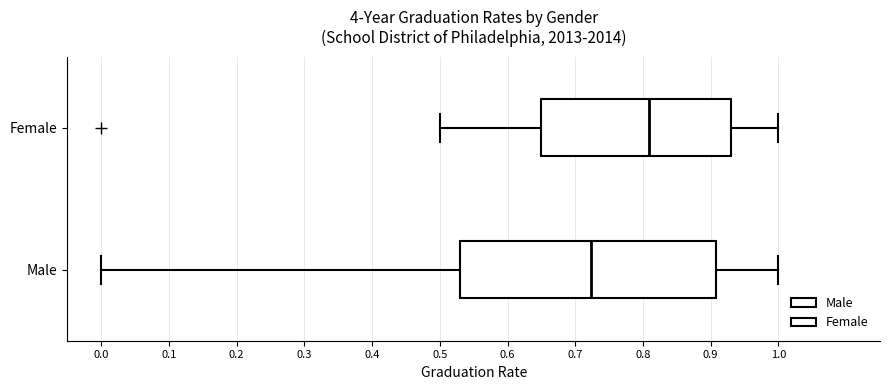

Reading bottom to top, transcribe this box plot: for each box, give where its median line is, the range the box spans, and where its two whiskers end, as read against the x-axis. The values are not printed on the chart, so give them approximately, as read against the axis.

Male: median 0.72, box 0.53 to 0.91, whiskers 0.00 to 1.00
Female: median 0.81, box 0.65 to 0.93, whiskers 0.50 to 1.00